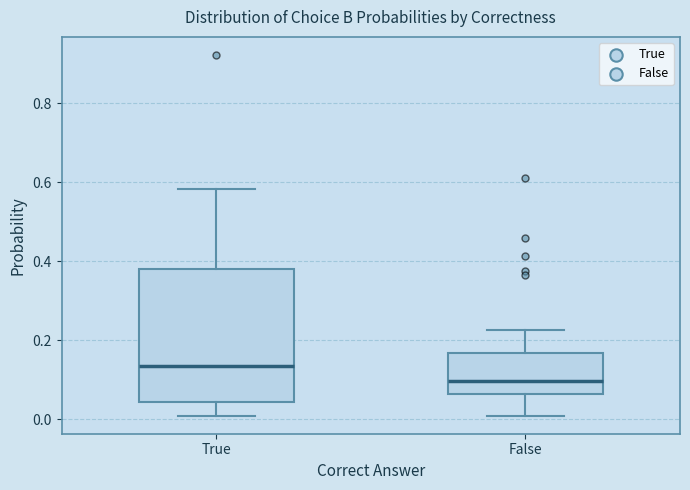

Reading left to right, transcribe this box plot: for each box, give where its median line is, the range the box spans, and where its two whiskers end, as read against the y-axis. The values are not printed on the chart, so give them approximately, as read against the axis.

True: median 0.14, box 0.04 to 0.38, whiskers 0.00 to 0.58
False: median 0.10, box 0.06 to 0.16, whiskers 0.00 to 0.22